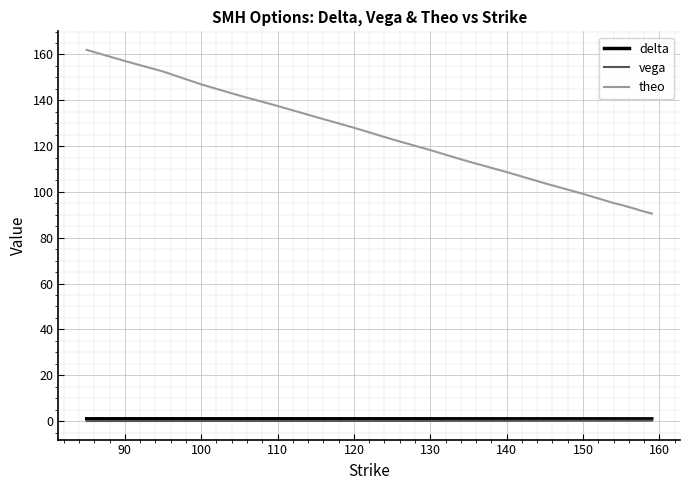

What are all the series names shown in the legend?

delta, vega, theo